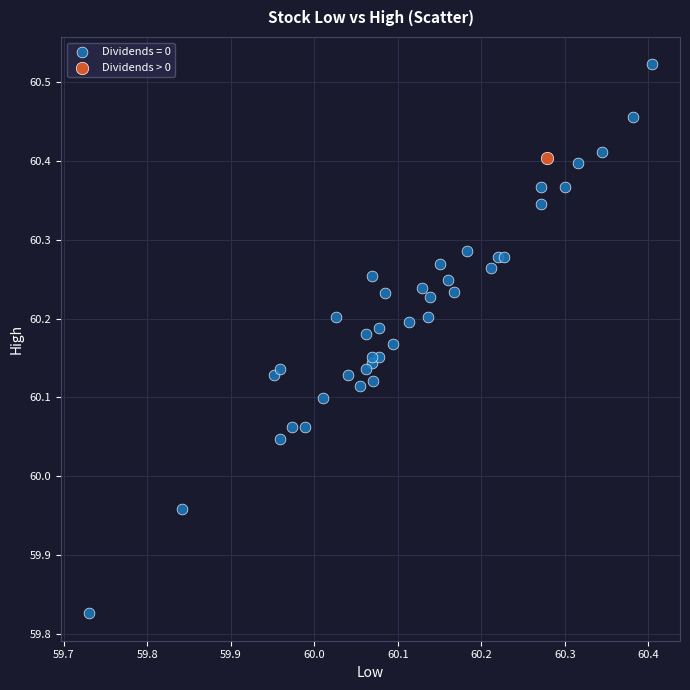

Which series contains the highest Y value?

Dividends = 0